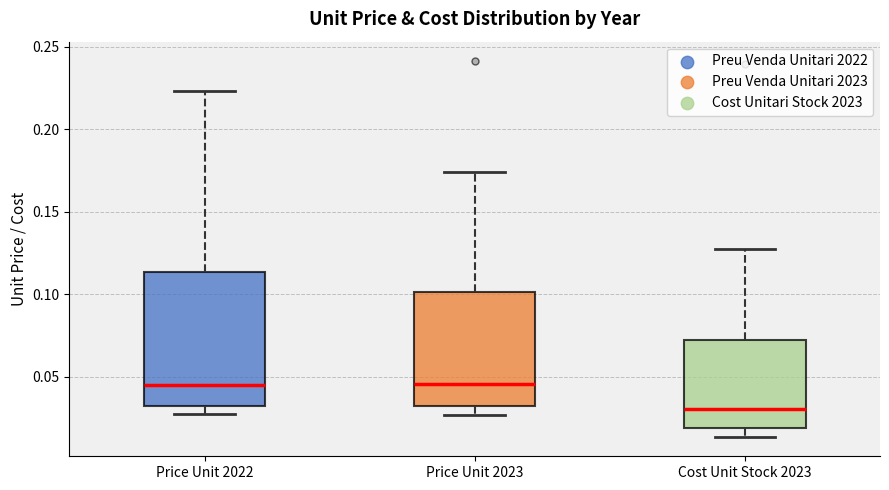

Reading left to right, transcribe this box plot: for each box, give where its median line is, the range the box spans, and where its two whiskers end, as read against the y-axis. The values are not printed on the chart, so give them approximately, as read against the axis.

Price Unit 2022: median 0.045, box 0.030 to 0.115, whiskers 0.025 to 0.225
Price Unit 2023: median 0.045, box 0.035 to 0.100, whiskers 0.025 to 0.175
Cost Unit Stock 2023: median 0.030, box 0.020 to 0.070, whiskers 0.015 to 0.125